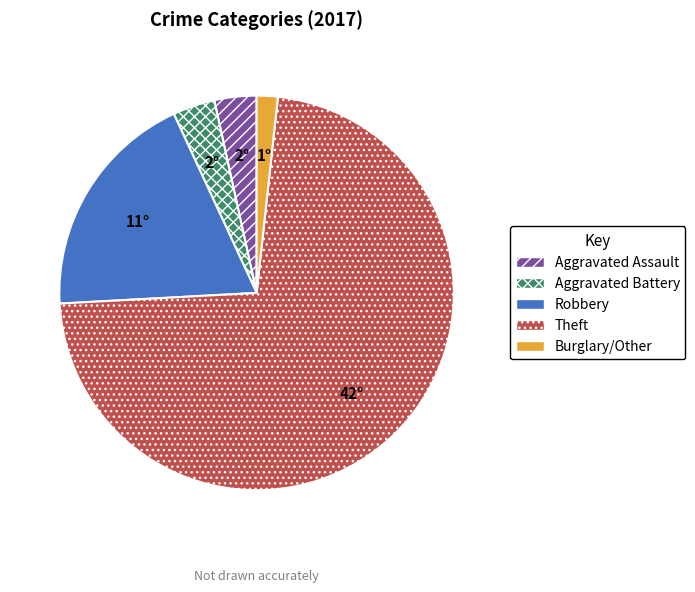

Do Aggravated Battery and Burglary/Other together represent more than half of the pie?

No